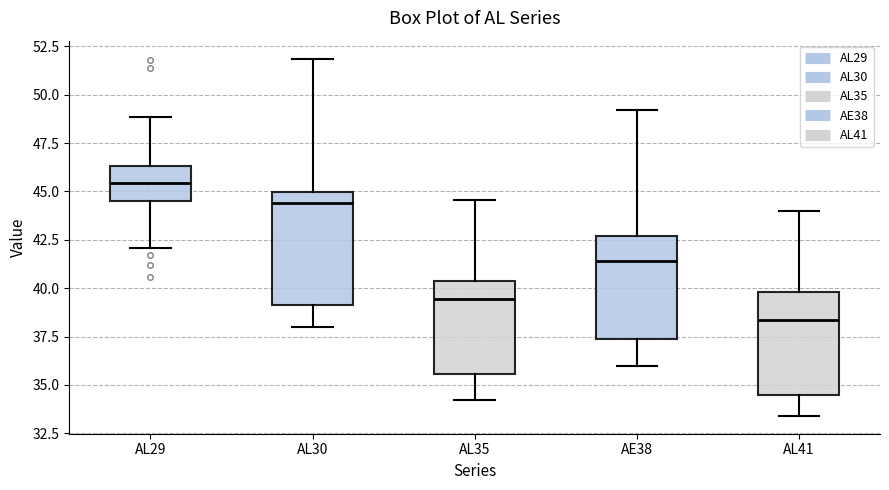

Which box is the tallest, from its lower edge to its upper edge?

AL30